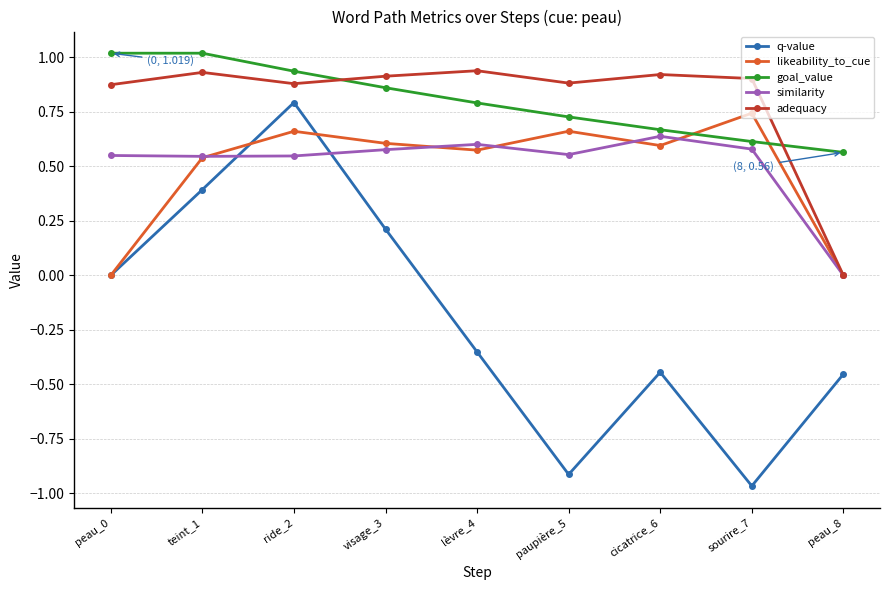

List the series in order of their peak value, highest first.

goal_value, adequacy, q-value, likeability_to_cue, similarity